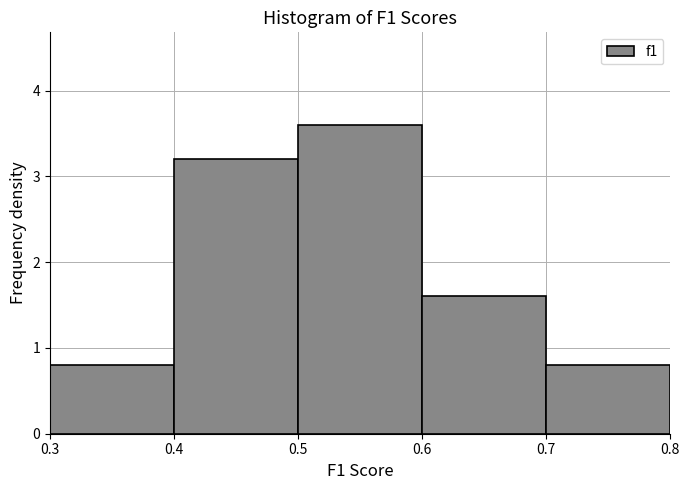

Reading left to right, list every bar in this chart as the range it spans on the x-axis followed by its height. The values are not printed on the chart, so give them approximately, as read against the axis.

0.3 to 0.4: 0.8
0.4 to 0.5: 3.2
0.5 to 0.6: 3.6
0.6 to 0.7: 1.6
0.7 to 0.8: 0.8